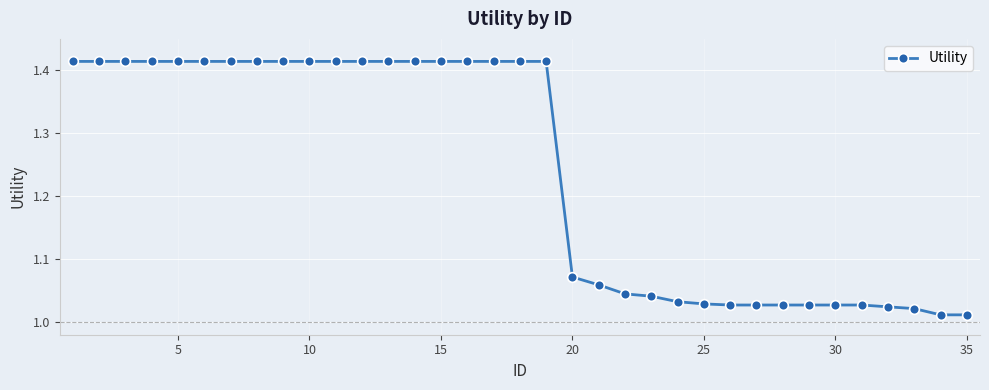

How many lines are shown in the chart?

1